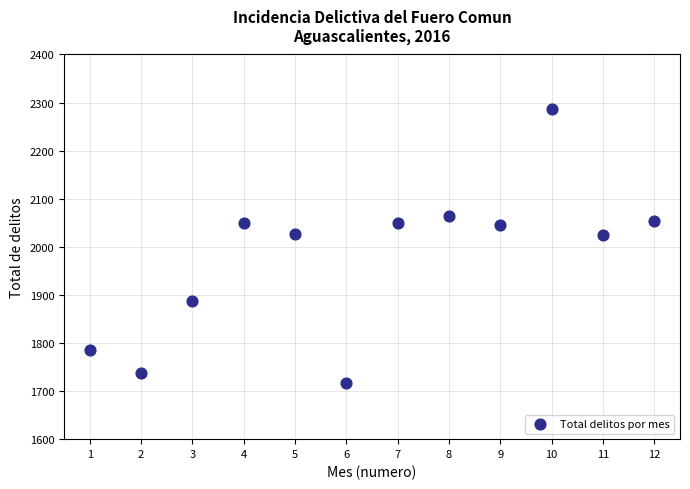

What is the average X value?

6